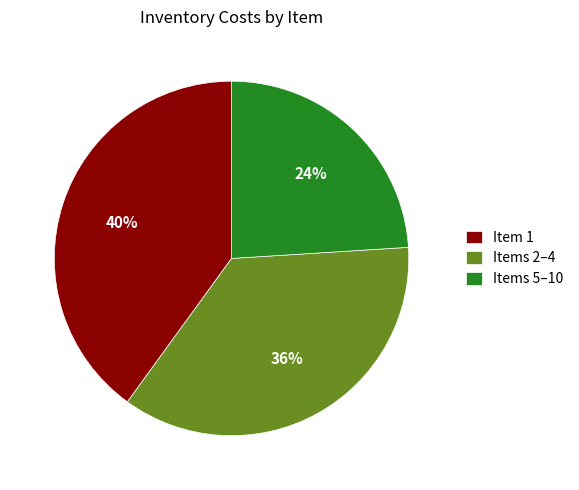

How many slices are in this pie chart?

3